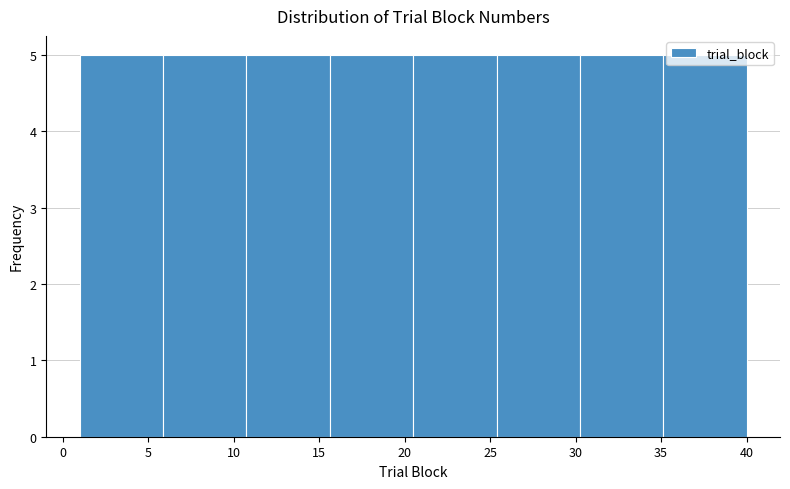

Reading left to right, list every bar in this chart as the range it spans on the x-axis followed by its height. Neither the bar edges nor the heights are printed on the chart, so give them approximately, as read against the axes.

1.0 to 6.0: 5
6.0 to 11.0: 5
11.0 to 15.5: 5
15.5 to 20.5: 5
20.5 to 25.5: 5
25.5 to 30.5: 5
30.5 to 35.0: 5
35.0 to 40.0: 5